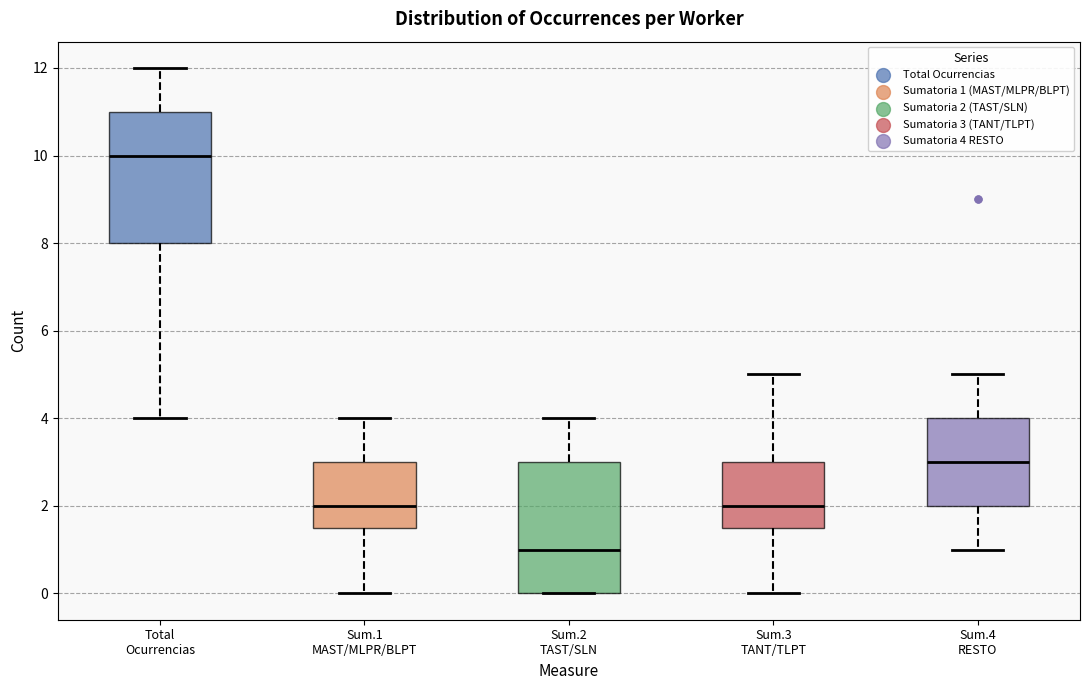

Reading left to right, read every box against the y-axis: the position of its median line, the range the box covers, and the ends of its whiskers. The values are not printed on the chart, so give them approximately, as read against the axis.

Total Ocurrencias: median 10.0, box 8.0 to 11.0, whiskers 4.0 to 12.0
Sum.1 MAST/MLPR/BLPT: median 2.0, box 1.6 to 3.0, whiskers 0.0 to 4.0
Sum.2 TAST/SLN: median 1.0, box 0.0 to 3.0, whiskers 0.0 to 4.0
Sum.3 TANT/TLPT: median 2.0, box 1.6 to 3.0, whiskers 0.0 to 5.0
Sum.4 RESTO: median 3.0, box 2.0 to 4.0, whiskers 1.0 to 5.0